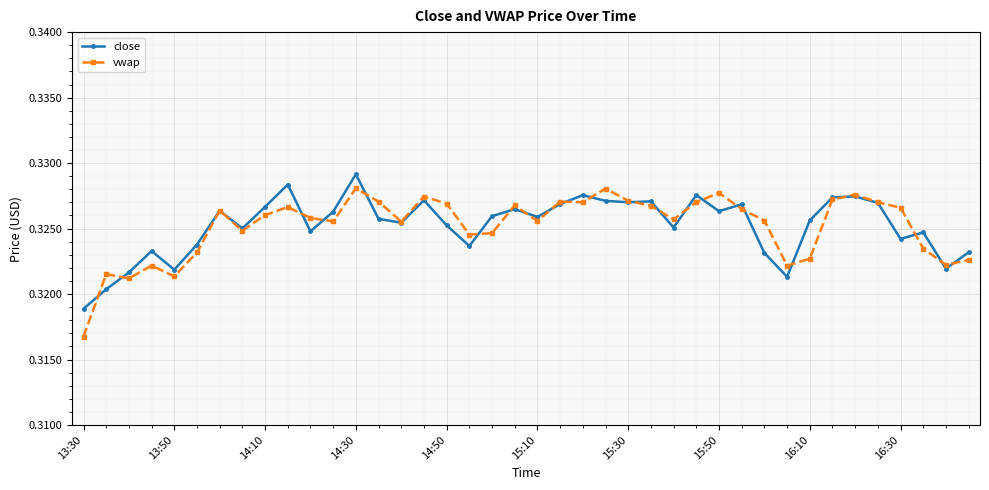

Count the vwap values in the range 0 to 1.

40